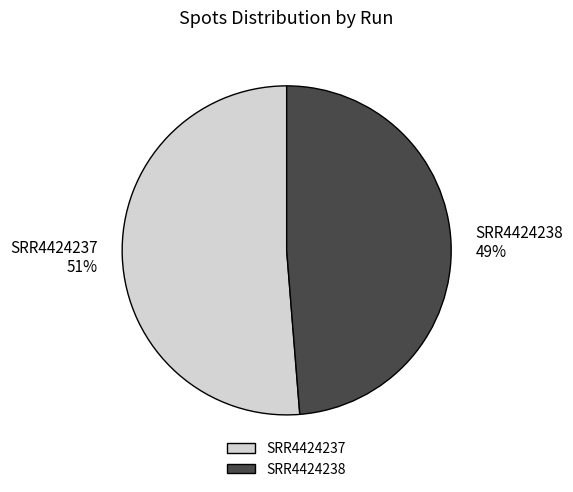

To the nearest percent, what is the combined percentage of SRR4424238 and SRR4424237?

100%